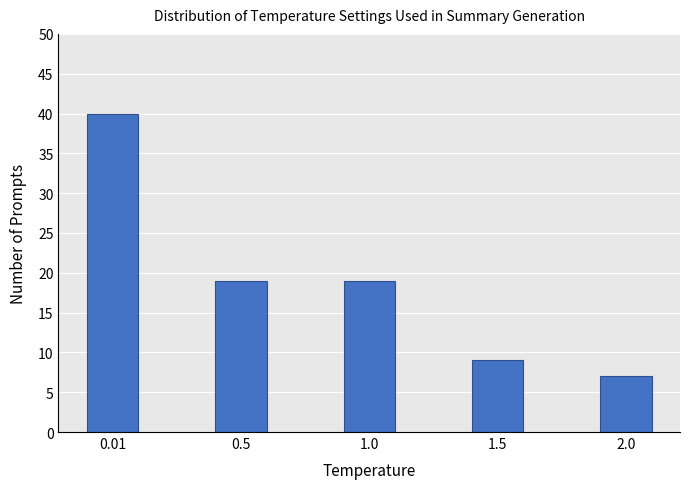

Reading right to left, list all the values displayed in this chart.

7	9	19	19	40